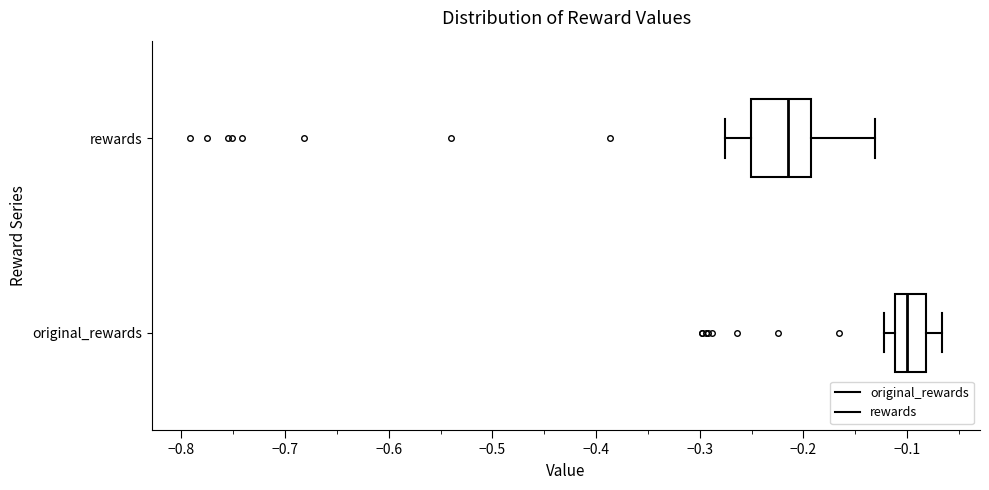

Comparing the boxes themselves (not the whiskers), which one is the widest?

rewards